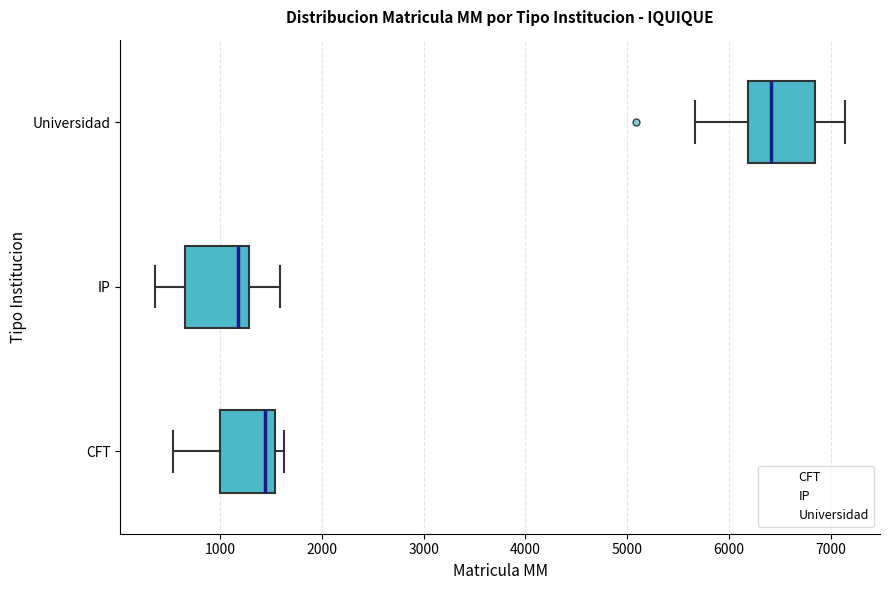

Reading bottom to top, transcribe this box plot: for each box, give where its median line is, the range the box spans, and where its two whiskers end, as read against the x-axis. The values are not printed on the chart, so give them approximately, as read against the axis.

CFT: median 1400, box 1000 to 1500, whiskers 500 to 1600
IP: median 1200, box 700 to 1300, whiskers 400 to 1600
Universidad: median 6400, box 6200 to 6800, whiskers 5700 to 7100